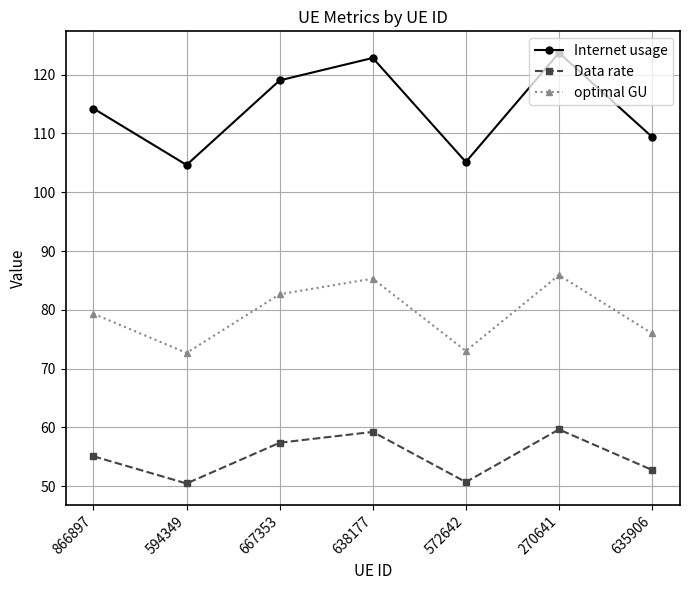

Read the Data rate value at 638177.

59.2